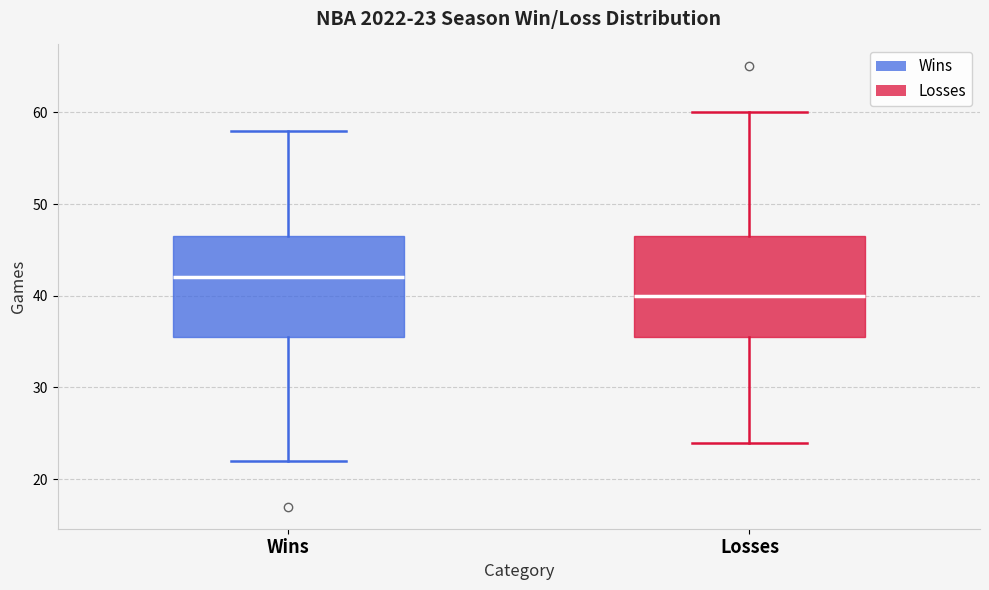

Which box has the lowest median line?

Losses